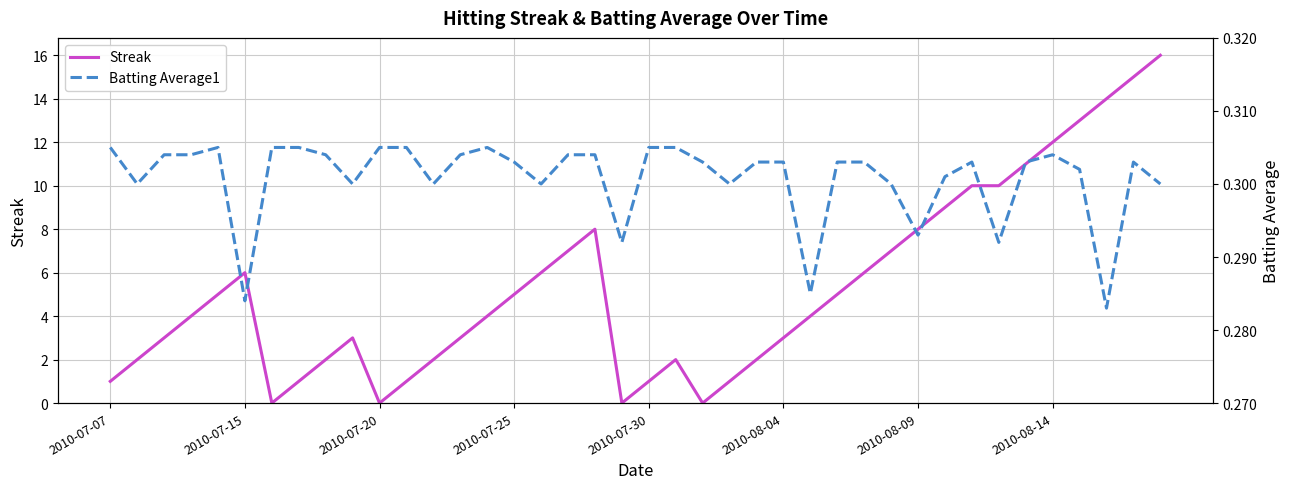

Is it true that Streak equals 1 at 2010-07-07?

True